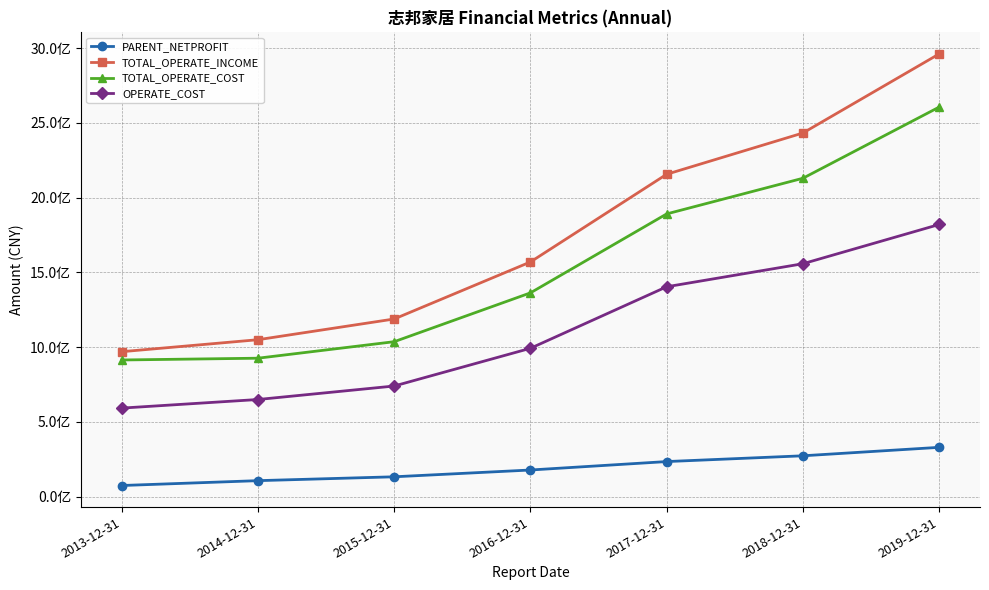

What are all the series names shown in the legend?

PARENT_NETPROFIT, TOTAL_OPERATE_INCOME, TOTAL_OPERATE_COST, OPERATE_COST